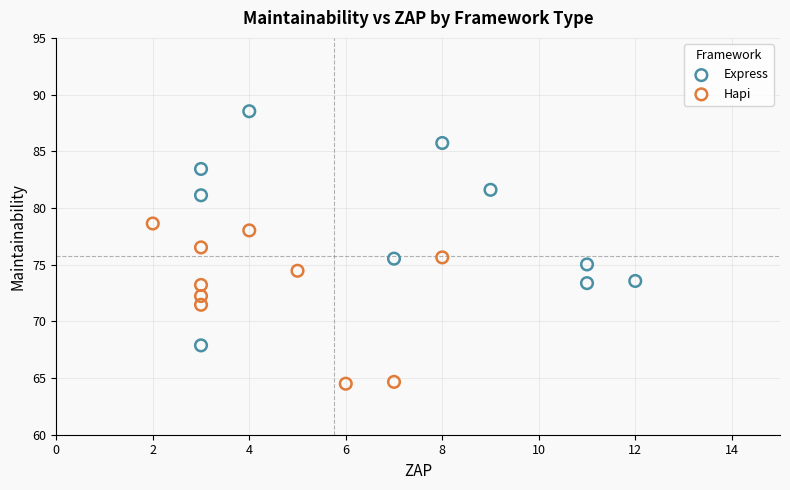

Which series reaches the minimum Y coordinate?

Hapi